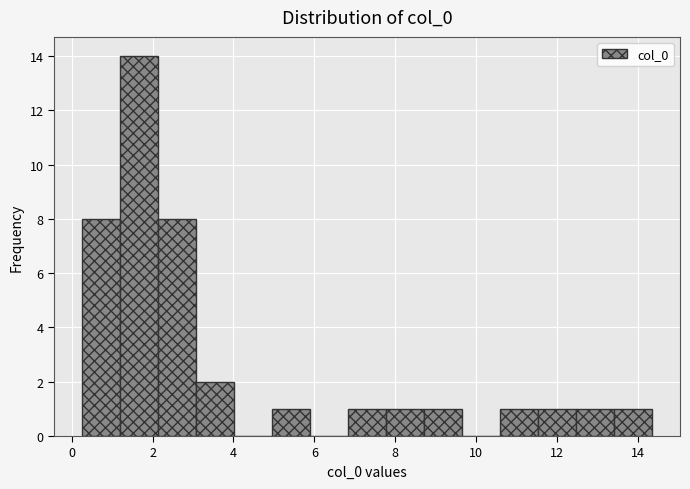

What is the height of the bar covering 2.2 to 3.0 on the x-axis? Neither the bar edges nor the heights are printed on the chart, so give them approximately, as read against the axes.

8